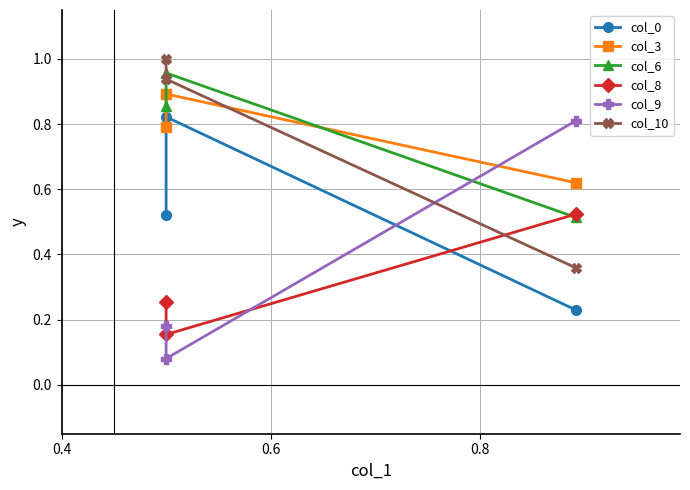

Does the chart display data point markers on the line(s)?

Yes